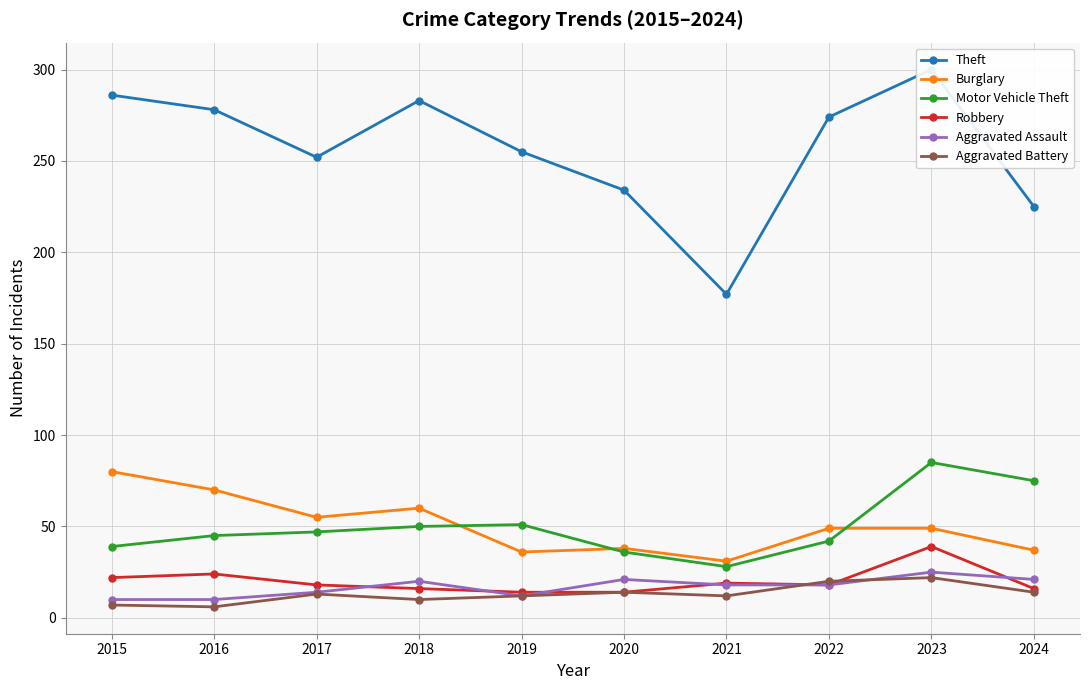

Where is the first local minimum for Aggravated Battery?

2016